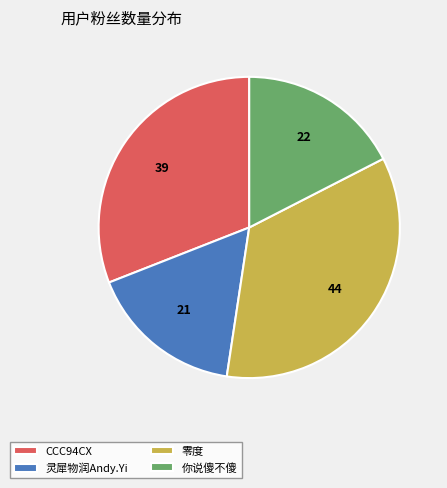

Which category has the smallest portion of the pie?

灵犀物润Andy.Yi